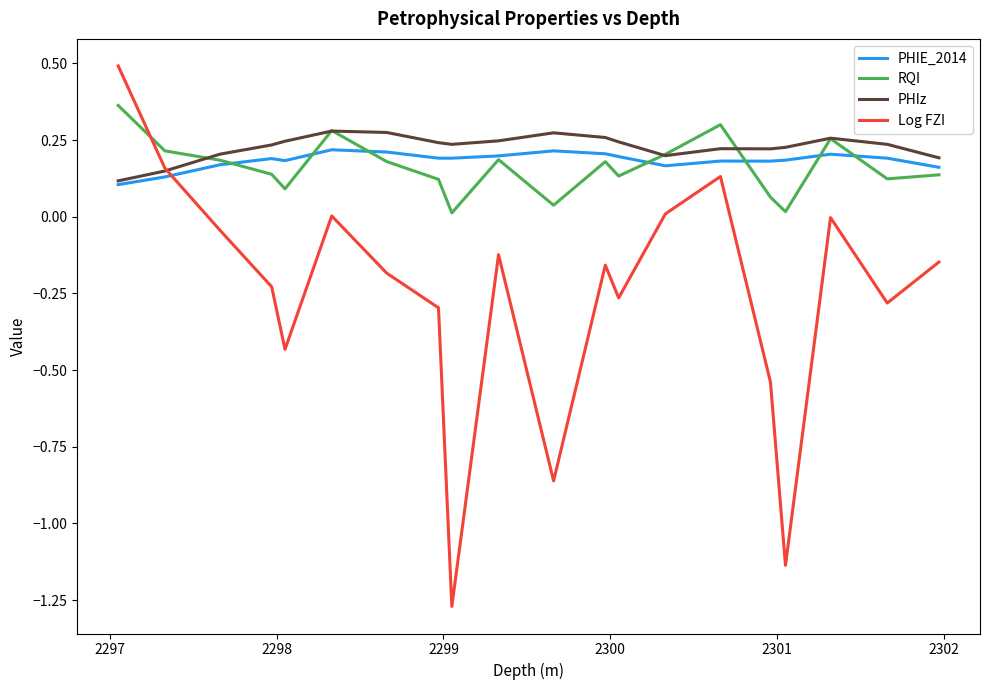

Which series has the largest range (max minus min)?

Log FZI